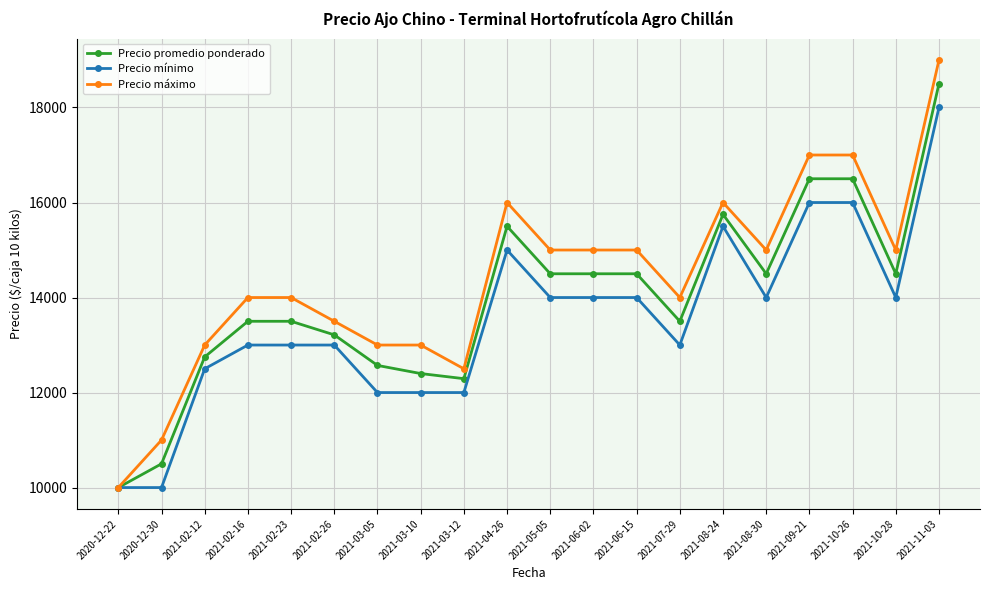

Which series has the widest spread of values?

Precio máximo